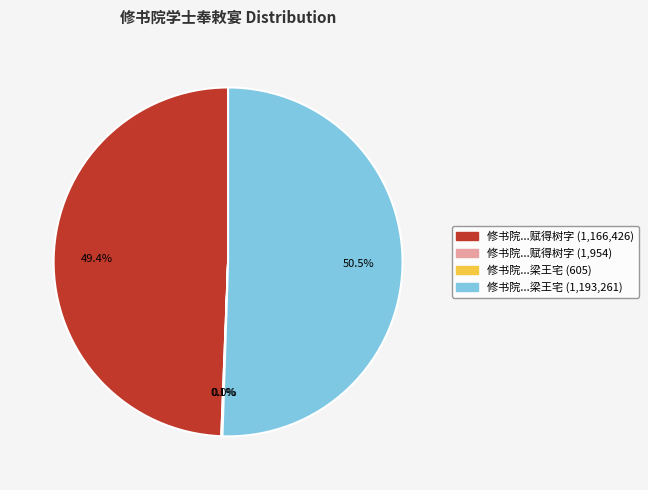

Combined, do 修书院...赋得树字 (1,166,426) and 修书院...梁王宅 (1,193,261) account for over 50%?

Yes